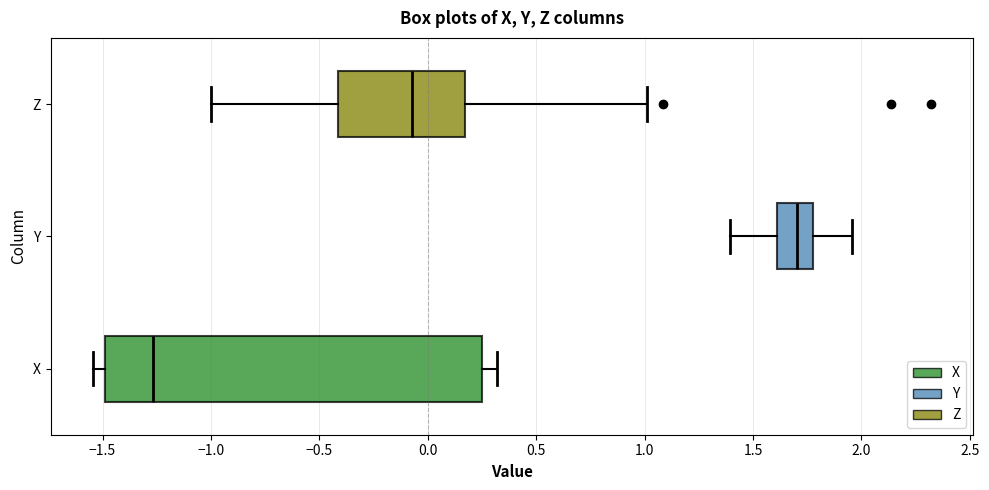

Reading bottom to top, transcribe this box plot: for each box, give where its median line is, the range the box spans, and where its two whiskers end, as read against the x-axis. The values are not printed on the chart, so give them approximately, as read against the axis.

X: median -1.25, box -1.50 to 0.25, whiskers -1.55 to 0.30
Y: median 1.70, box 1.60 to 1.80, whiskers 1.40 to 1.95
Z: median -0.05, box -0.40 to 0.15, whiskers -1.00 to 1.00